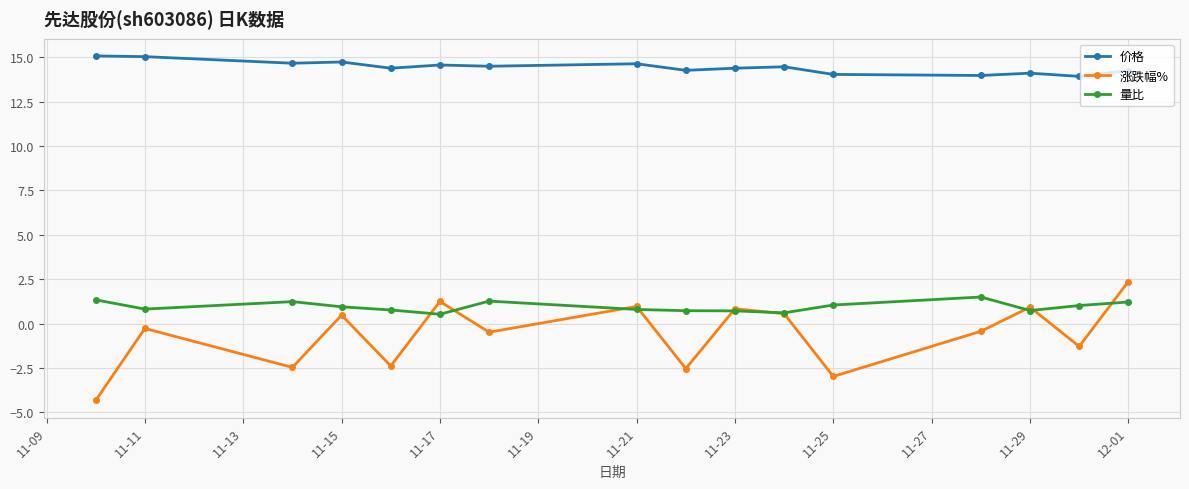

At how many categories does at least one series exceed 6?

16